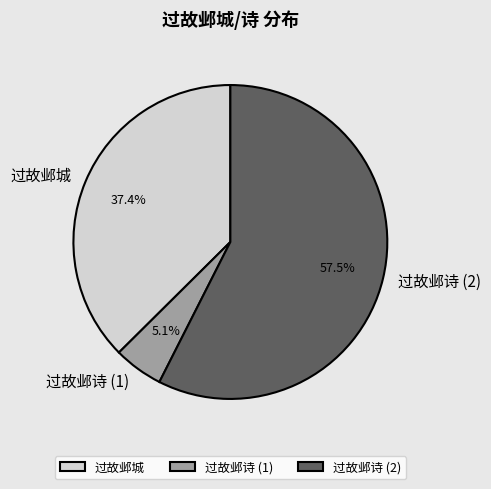

Count the number of slices in the pie.

3